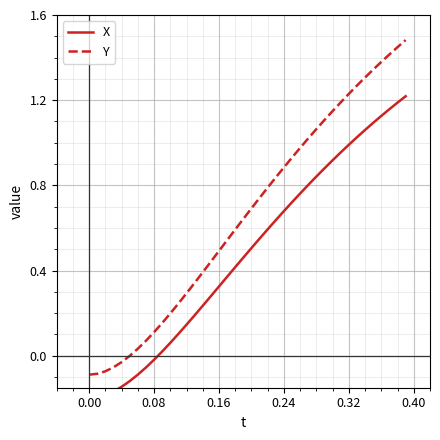

What are all the series names shown in the legend?

X, Y